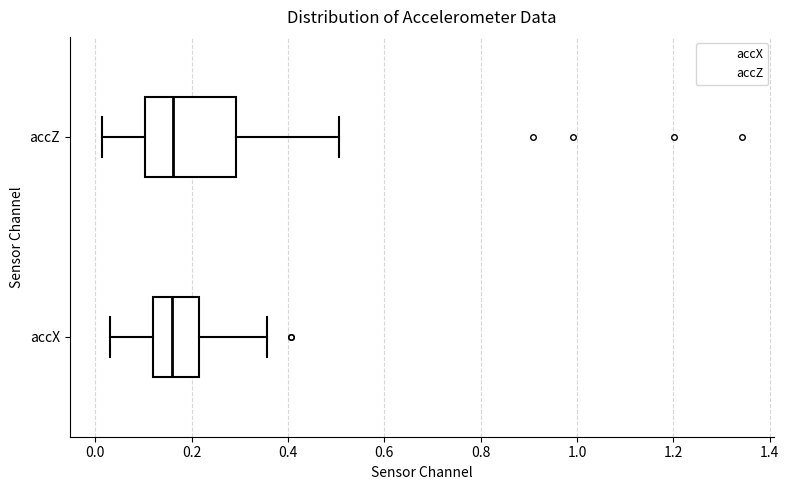

Which box is the widest, from its left edge to its right edge?

accZ